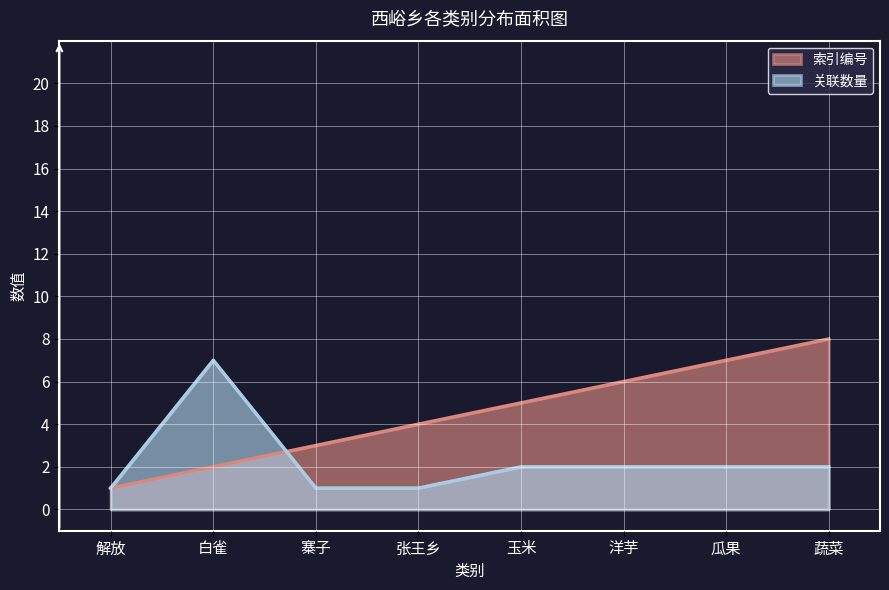

At which label is 关联数量 closest to 4?

玉米